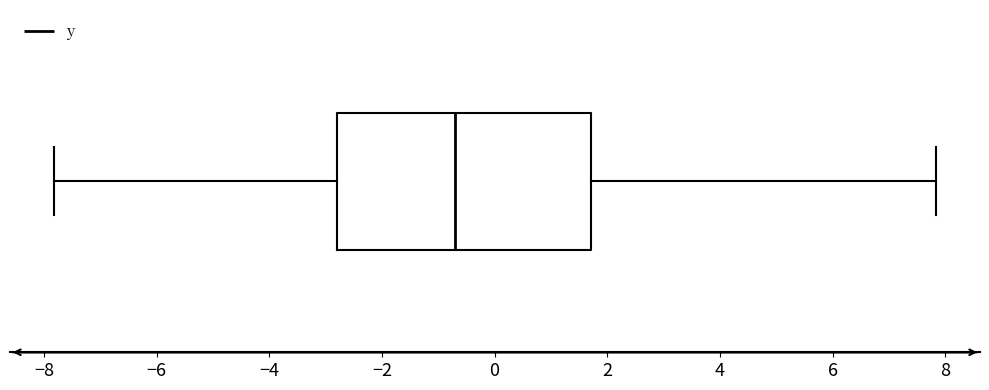

Read this box plot against the x-axis: the position of the median line, the range covered by the box, and the ends of both whiskers. The values are not printed on the chart, so give them approximately, as read against the axis.

median -0.8, box -2.8 to 1.8, whiskers -7.8 to 7.8